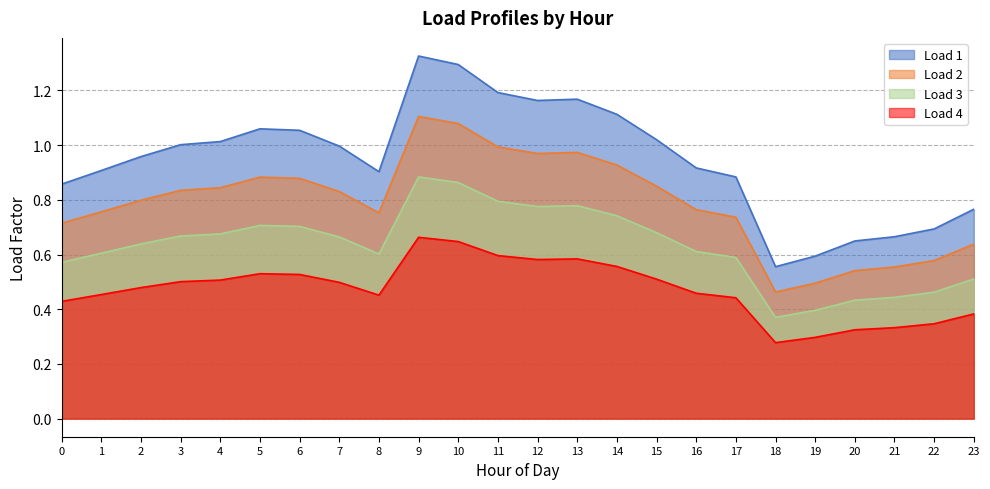

Reading left to right, what are all the values shown in this chart?

Load 1: 0=0.9	1=0.9	2=1.0	3=1.0	4=1.0	5=1.1	6=1.1	7=1.0	8=0.9	9=1.3	10=1.3	11=1.2	12=1.2	13=1.2	14=1.1	15=1.0	16=0.9	17=0.9	18=0.6	19=0.6	20=0.6	21=0.7	22=0.7	23=0.8
Load 2: 0=0.7	1=0.8	2=0.8	3=0.8	4=0.8	5=0.9	6=0.9	7=0.8	8=0.8	9=1.1	10=1.1	11=1.0	12=1.0	13=1.0	14=0.9	15=0.8	16=0.8	17=0.7	18=0.5	19=0.5	20=0.5	21=0.6	22=0.6	23=0.6
Load 3: 0=0.6	1=0.6	2=0.6	3=0.7	4=0.7	5=0.7	6=0.7	7=0.7	8=0.6	9=0.9	10=0.9	11=0.8	12=0.8	13=0.8	14=0.7	15=0.7	16=0.6	17=0.6	18=0.4	19=0.4	20=0.4	21=0.4	22=0.5	23=0.5
Load 4: 0=0.4	1=0.5	2=0.5	3=0.5	4=0.5	5=0.5	6=0.5	7=0.5	8=0.5	9=0.7	10=0.6	11=0.6	12=0.6	13=0.6	14=0.6	15=0.5	16=0.5	17=0.4	18=0.3	19=0.3	20=0.3	21=0.3	22=0.3	23=0.4